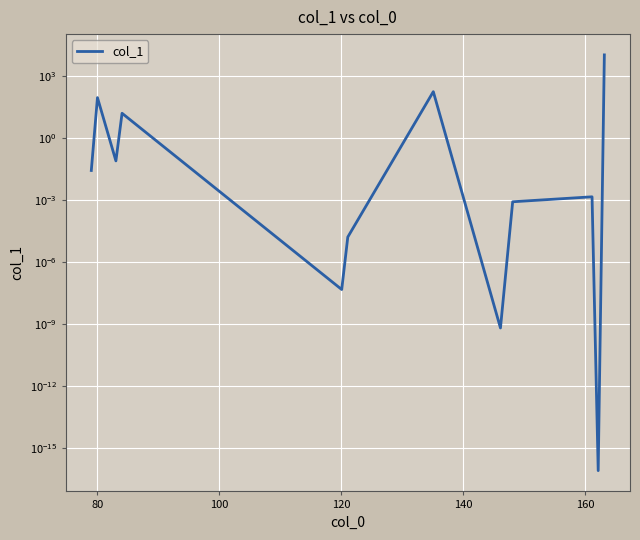

How many lines are shown in the chart?

1